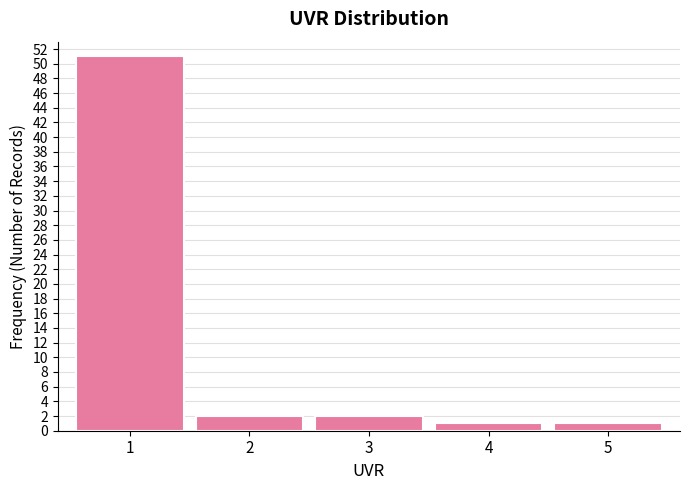

How tall is the bar that spans 1.5 to 2.5 on the x-axis? The values are not printed on the chart, so give them approximately, as read against the axis.

2